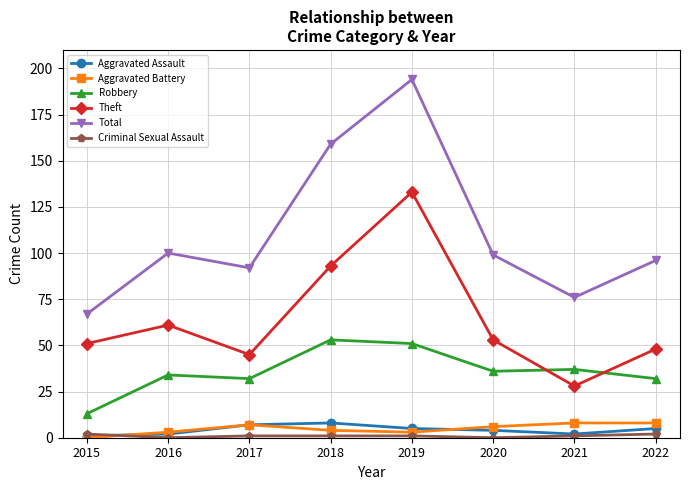

The value of Robbery at 2015 is 13. True or false?

True